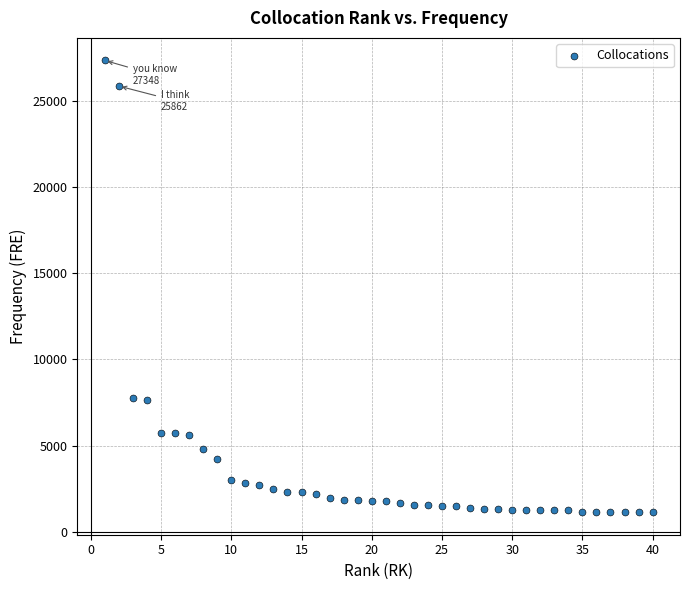

What is the range of X values (max minus min)?

39